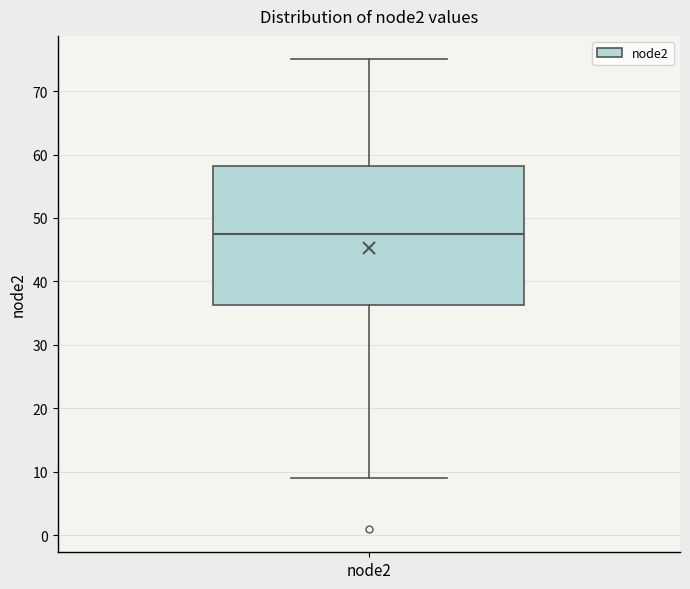

Where is the upper edge of the box for node2 on the y-axis? The values are not printed on the chart, so give them approximately, as read against the axis.

58